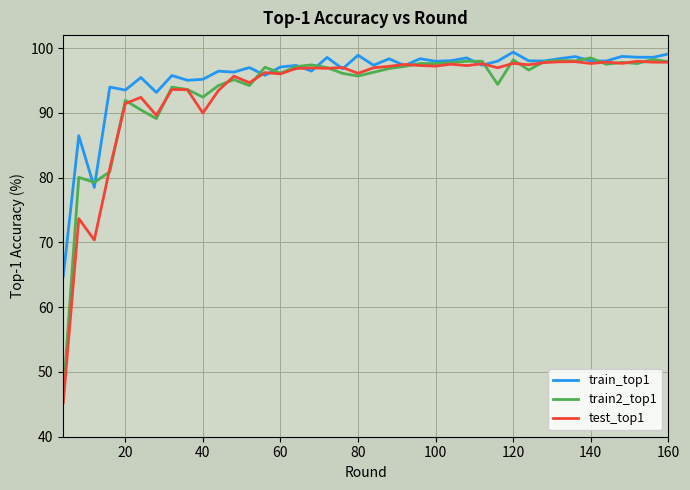

What is the maximum value for test_top1?

98.0